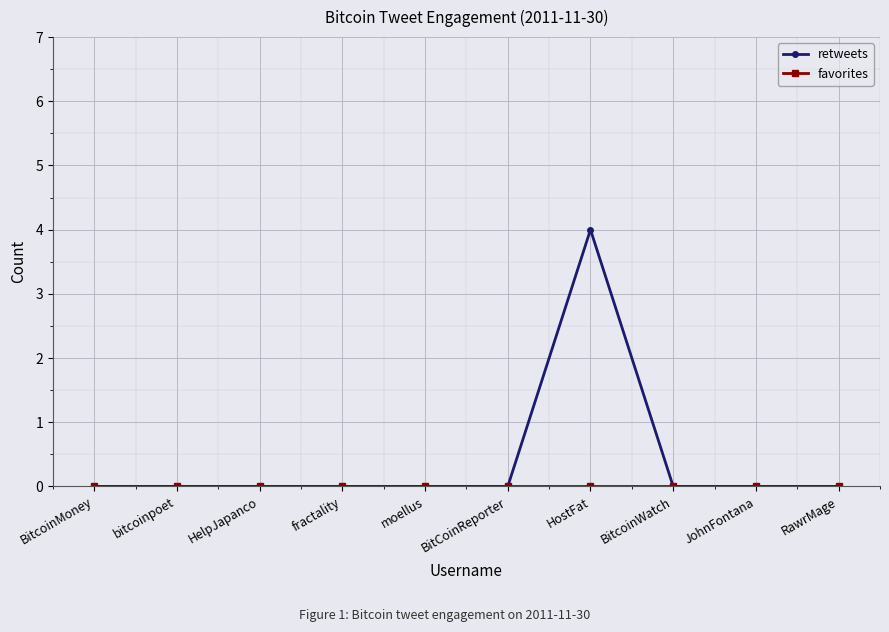

Which series has the widest spread of values?

retweets